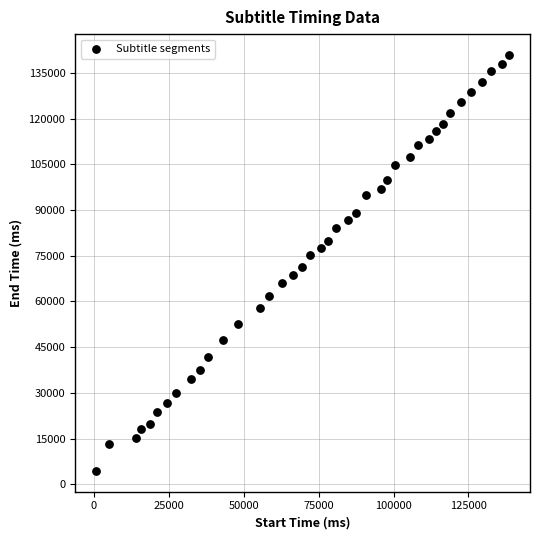

What is the range of X values (max minus min)?

137990